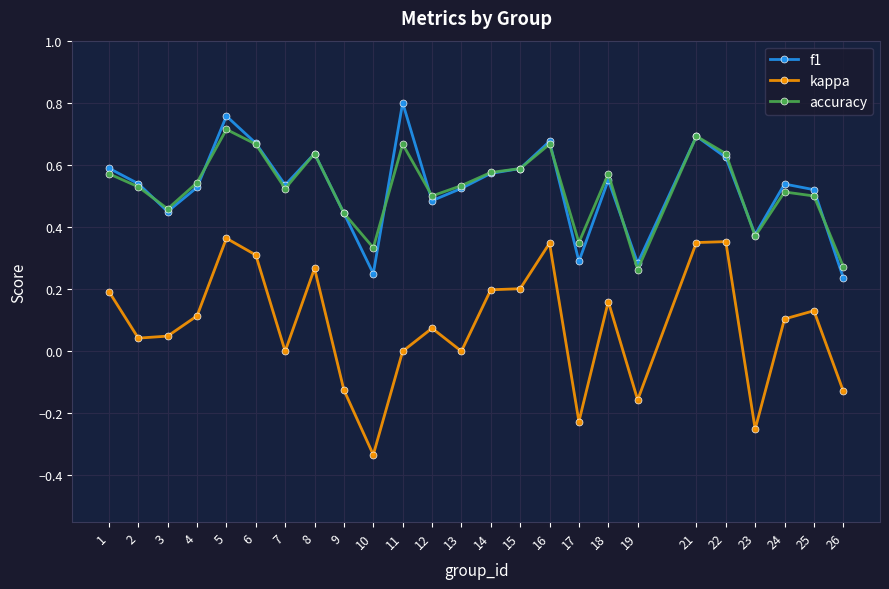

True or false: accuracy has a value of 0.3 at 24.

False